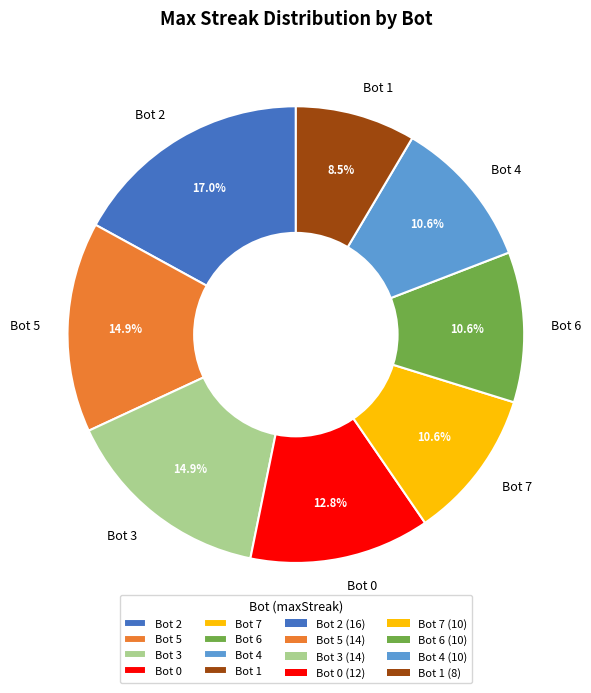

To the nearest percent, what percentage of the pie is Bot 5?

15%